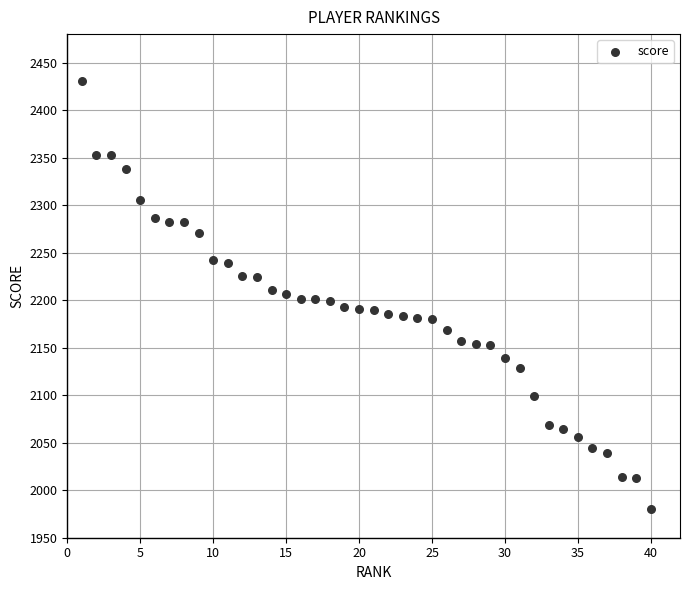

What is the range of X values (max minus min)?

39.0